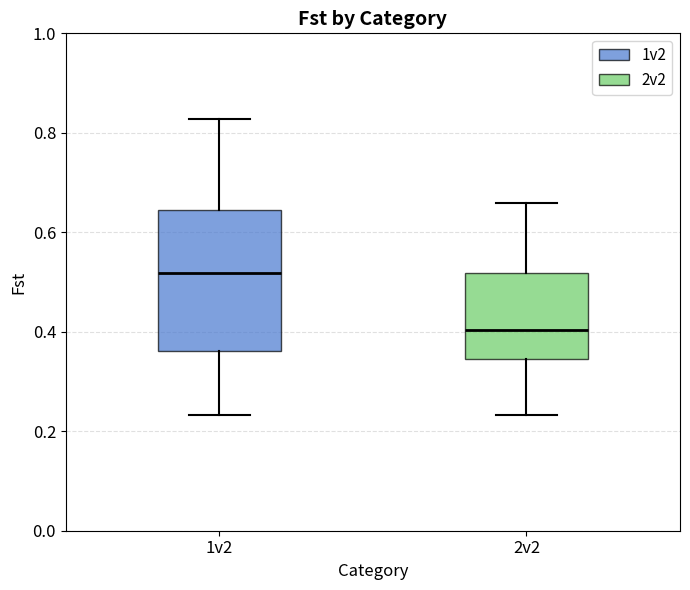

Reading left to right, transcribe this box plot: for each box, give where its median line is, the range the box spans, and where its two whiskers end, as read against the y-axis. The values are not printed on the chart, so give them approximately, as read against the axis.

1v2: median 0.52, box 0.36 to 0.64, whiskers 0.24 to 0.82
2v2: median 0.40, box 0.34 to 0.52, whiskers 0.24 to 0.66